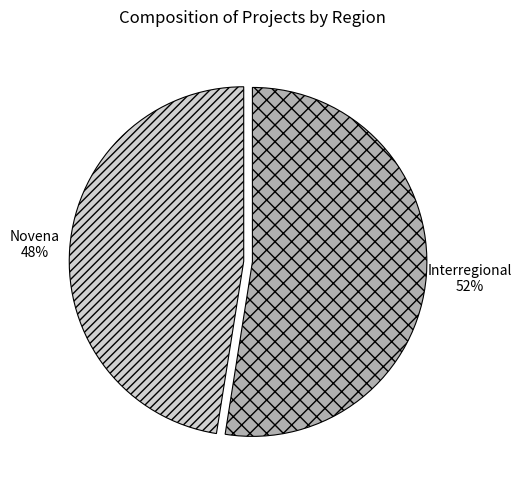

What is the smallest slice in the pie chart?

Novena